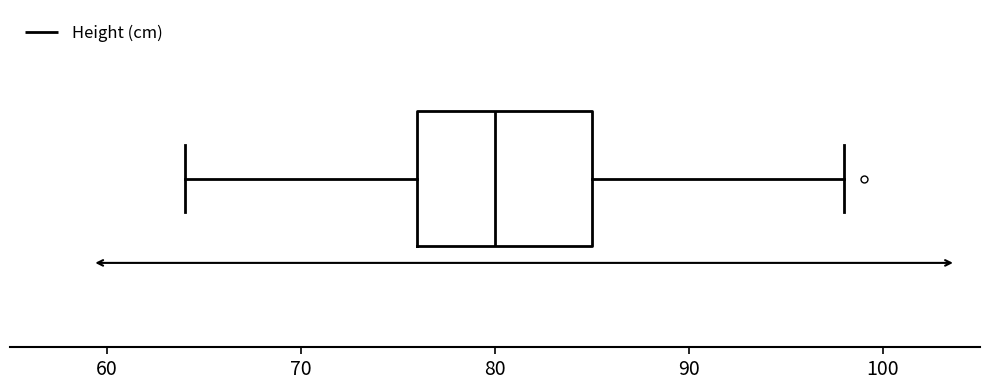

Read this box plot against the x-axis: the position of the median line, the range covered by the box, and the ends of both whiskers. The values are not printed on the chart, so give them approximately, as read against the axis.

median 80, box 76 to 85, whiskers 64 to 98